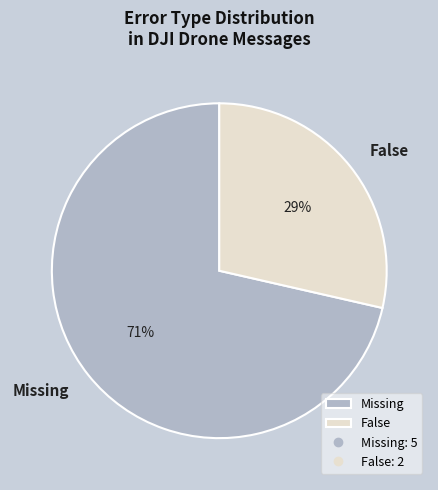

What percentage is the Missing slice, to the nearest percent?

71%